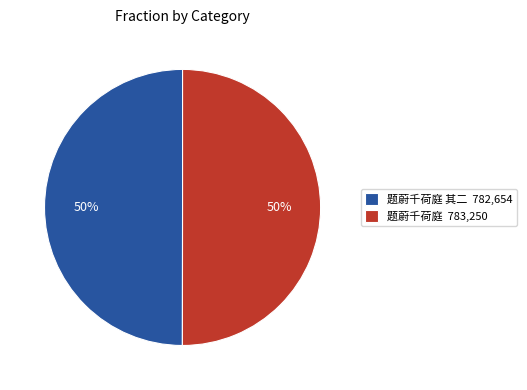

The 题蔚千荷庭 783,250 slice represents 61% of the pie. True or false?

False